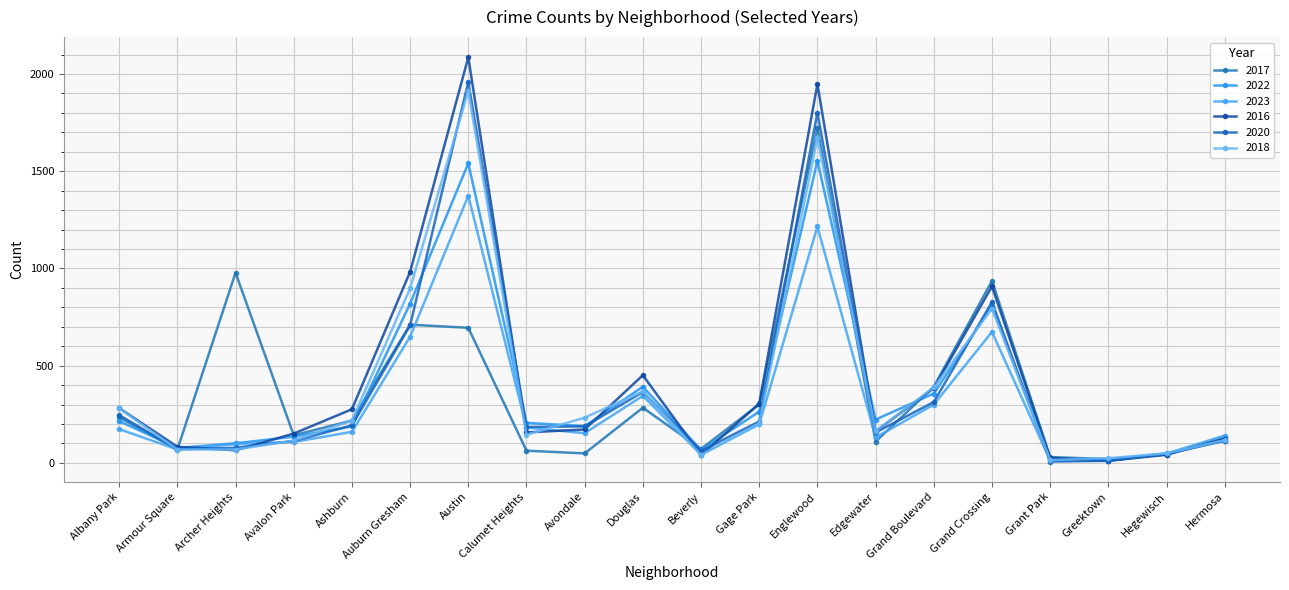

Does the chart display data point markers on the line(s)?

Yes